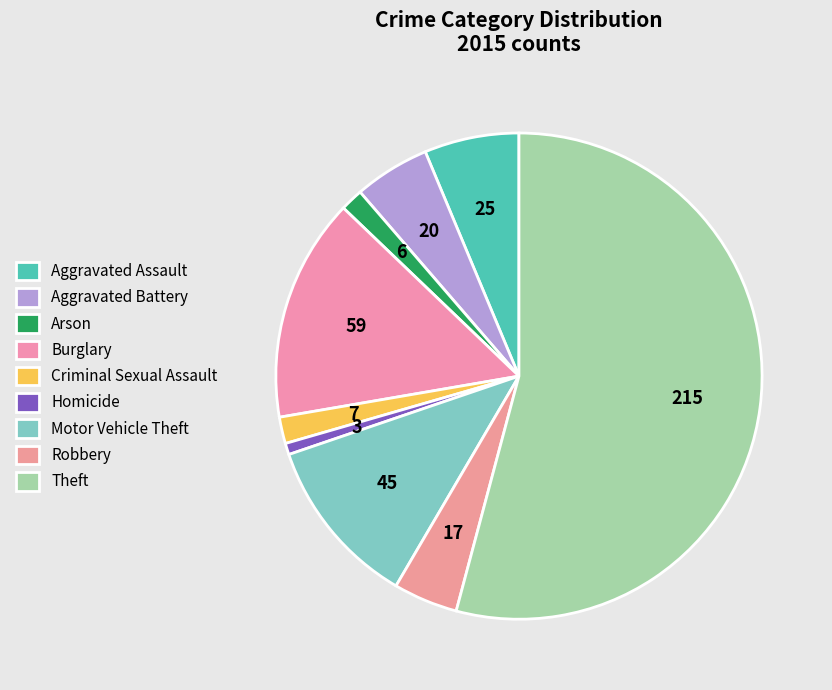

Count the number of slices in the pie.

9